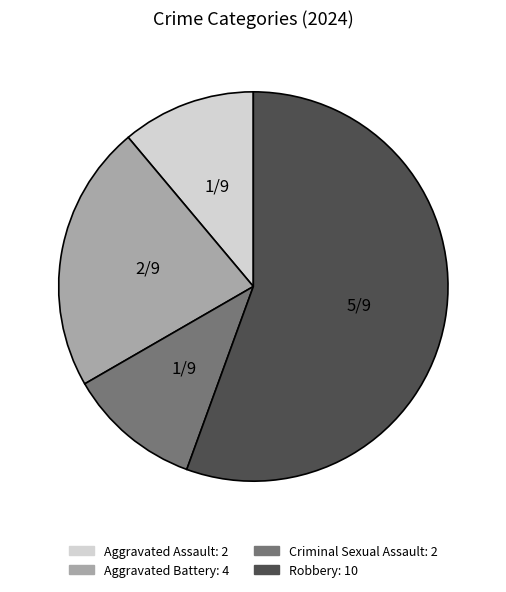

Is it true that Criminal Sexual Assault is 21% of the pie?

False